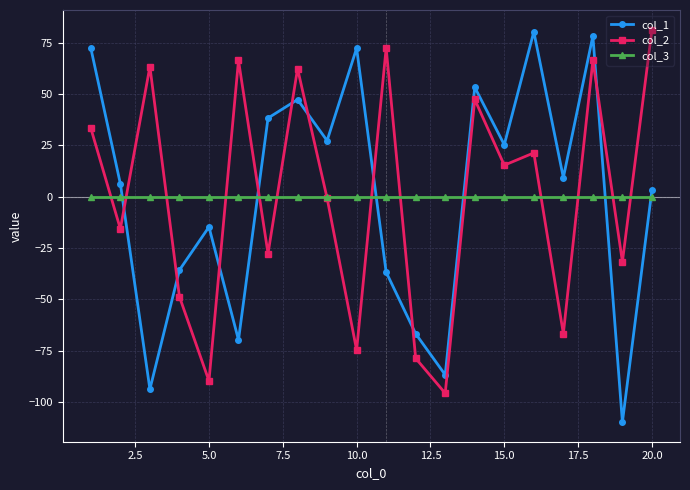

True or false: col_2 has more than 0 interior local peaks.

True